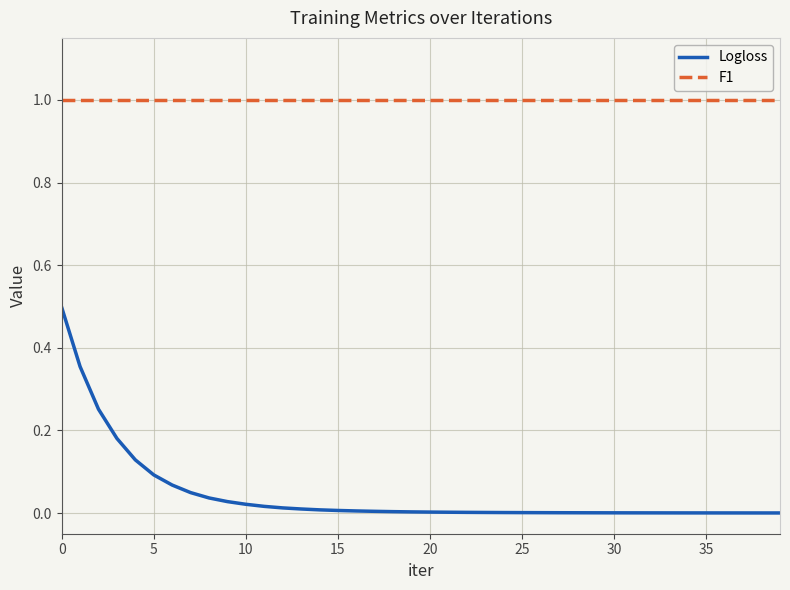

Which series has the widest spread of values?

Logloss